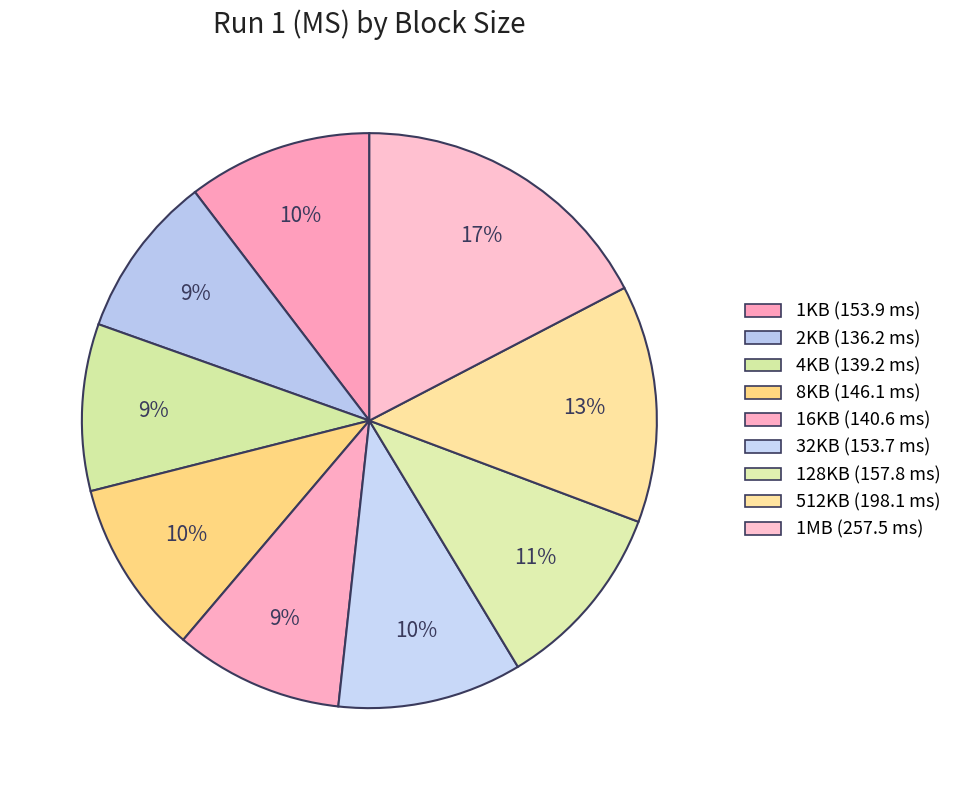

Rank the categories by value from lowest to highest.

2KB, 4KB, 16KB, 8KB, 32KB, 1KB, 128KB, 512KB, 1MB